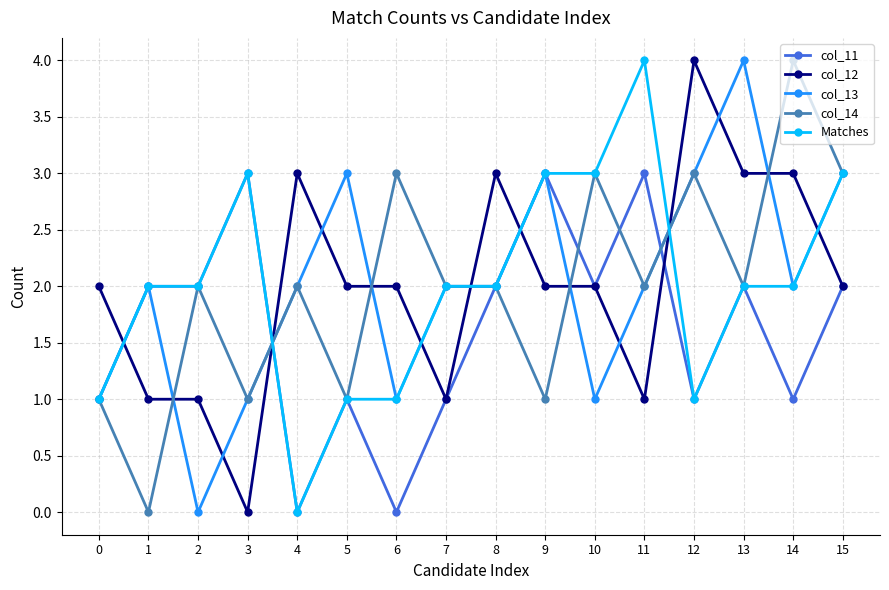

Which series changed the most between 7 and 9?

col_11